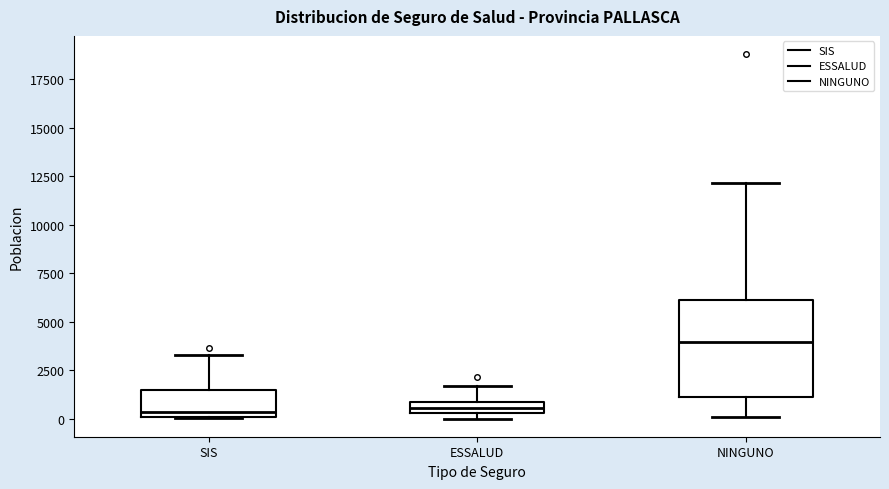

Where is the lower edge of the box for ESSALUD on the y-axis? The values are not printed on the chart, so give them approximately, as read against the axis.

500